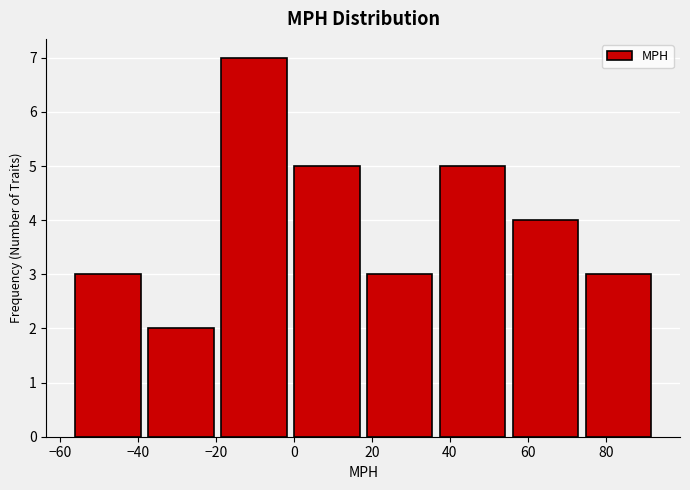

Reading left to right, transcribe this chart: for each bar, give the range it covers on the x-axis and its height. Neither the bar edges nor the heights are printed on the chart, so give them approximately, as read against the axes.

-56 to -38: 3
-38 to -20: 2
-20 to 0: 7
0 to 18: 5
18 to 36: 3
36 to 56: 5
56 to 74: 4
74 to 92: 3